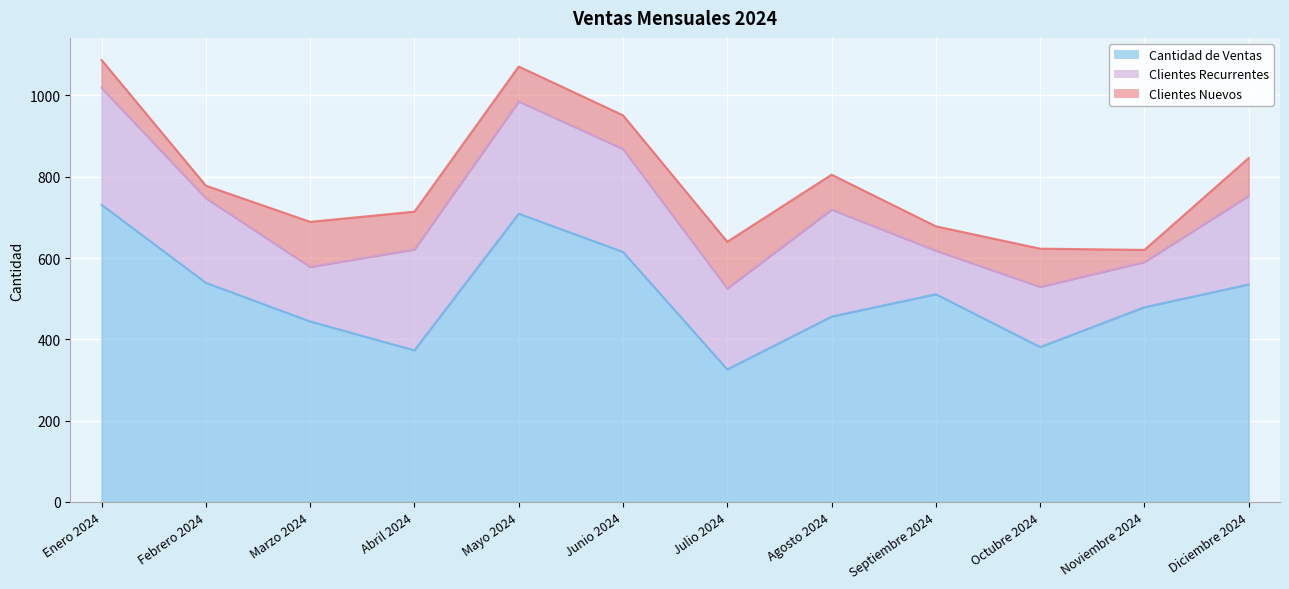

What is the difference between the highest and lowest values at Marzo 2024?

333